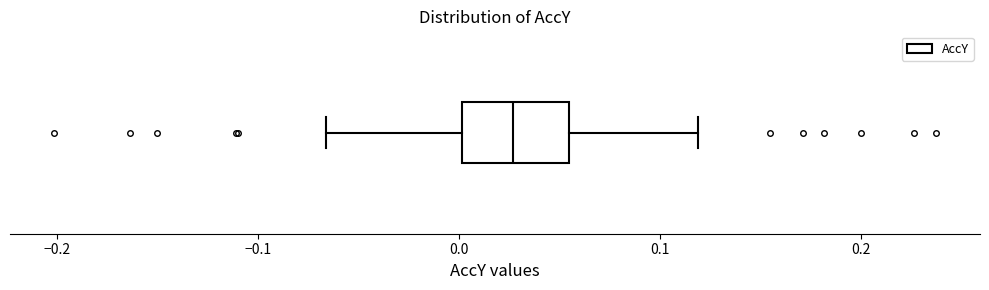

Where is the left edge of the box on the x-axis? The values are not printed on the chart, so give them approximately, as read against the axis.

0.00